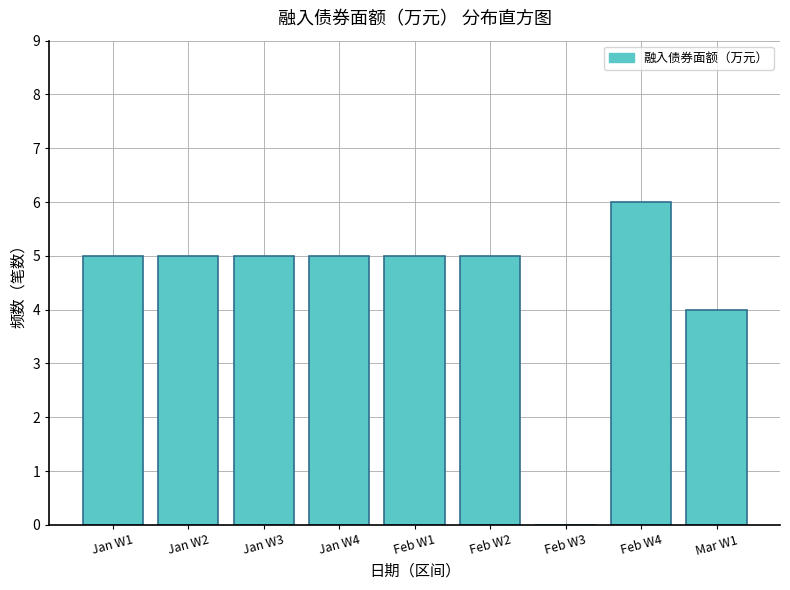

Reading left to right, extract all data points from this chart.

Jan W1=5	Jan W2=5	Jan W3=5	Jan W4=5	Feb W1=5	Feb W2=5	Feb W3=0	Feb W4=6	Mar W1=4